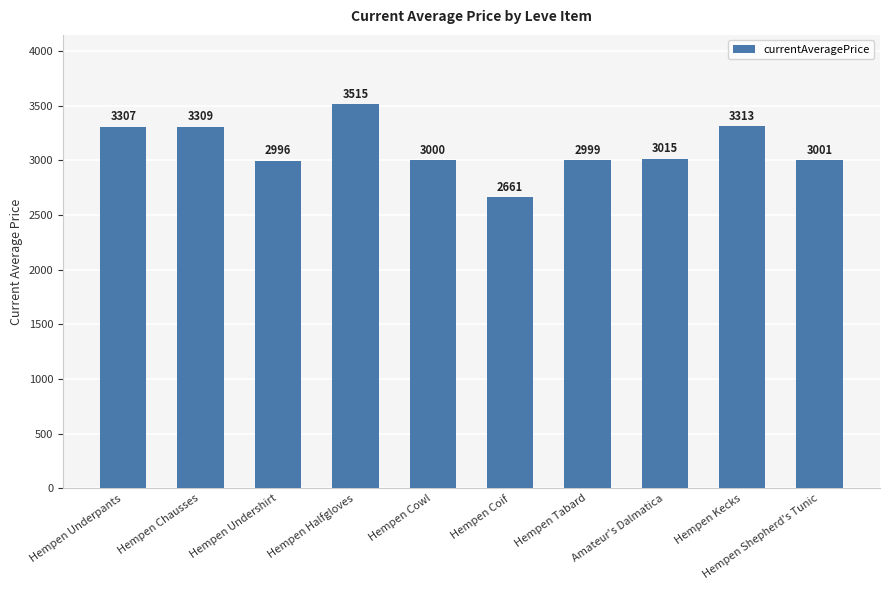

Reading left to right, extract all data points from this chart.

3307	3309	2996	3515	3000	2661	2999	3015	3313	3001